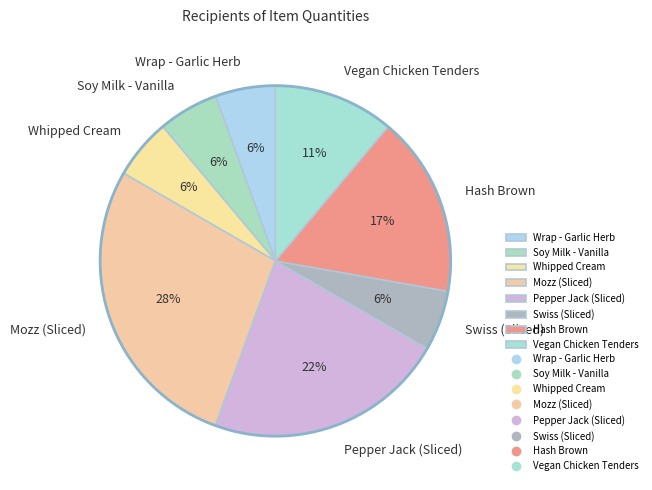

Does Hash Brown account for over 50% of the chart?

No